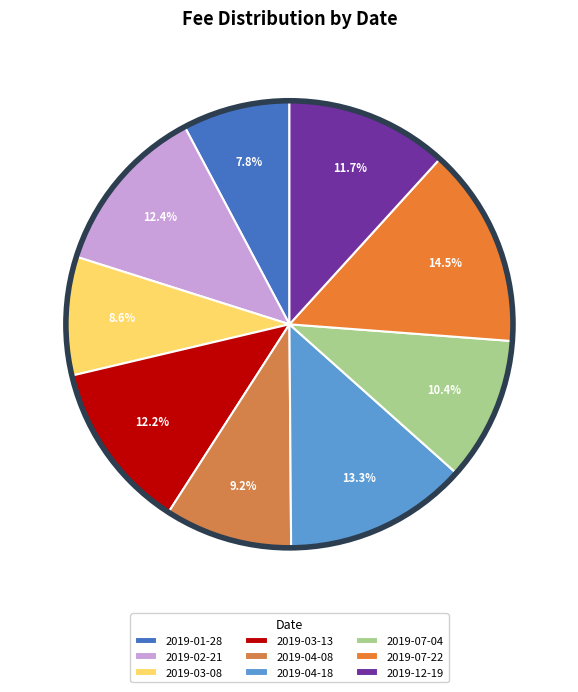

What is the largest slice in the pie chart?

2019-07-22